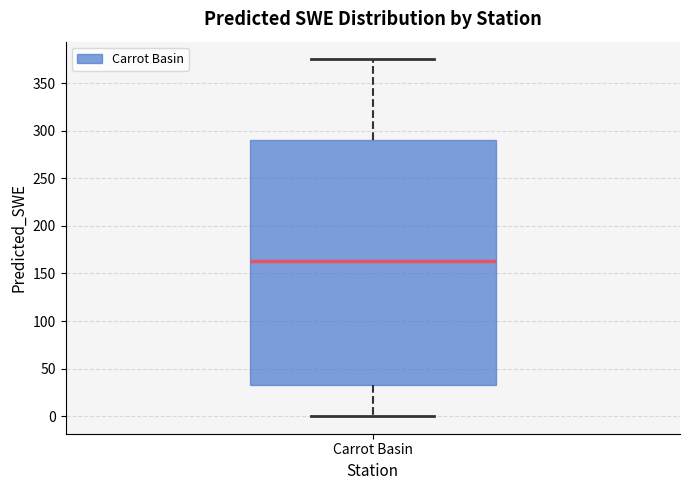

Where is the upper edge of the box for Carrot Basin on the y-axis? The values are not printed on the chart, so give them approximately, as read against the axis.

290